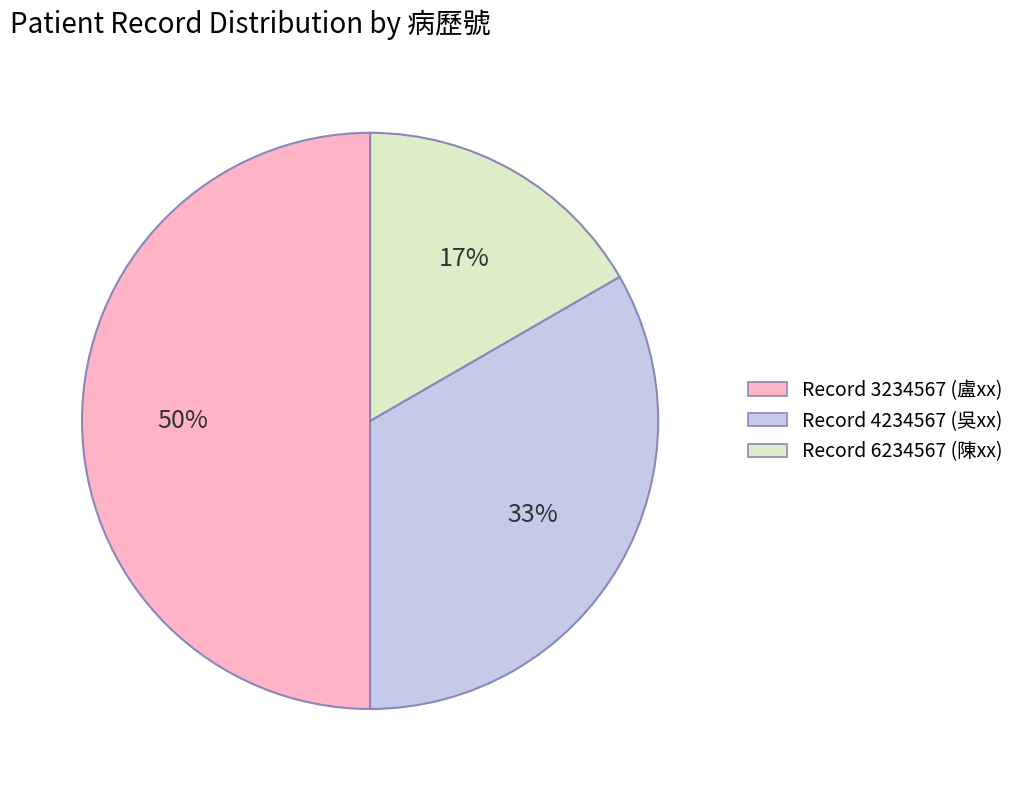

Rank the categories by value from lowest to highest.

Record 6234567 (陳xx), Record 4234567 (吳xx), Record 3234567 (盧xx)